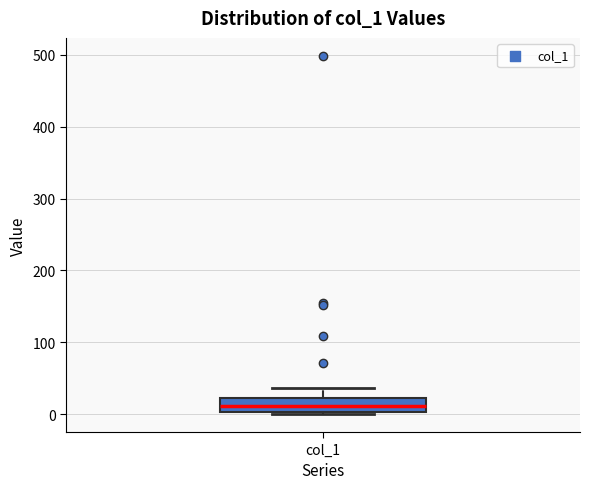

Transcribe this box plot: give where the median line is, the range the box spans, and where the two whiskers end, as read against the y-axis. The values are not printed on the chart, so give them approximately, as read against the axis.

median 10, box 0 to 20, whiskers 0 (just below the box's lower edge) to 40